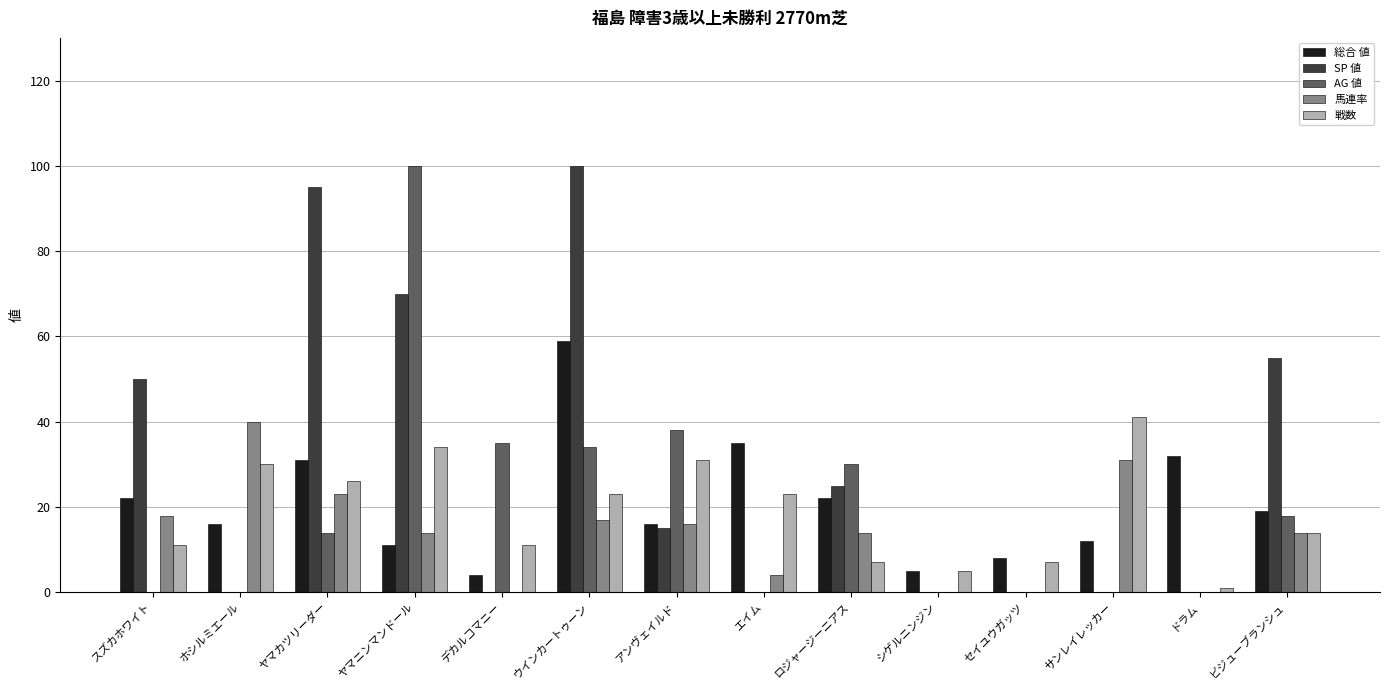

What is the sum of the 馬連率 values at ビジューブランシュ and シゲルニンジン?

14